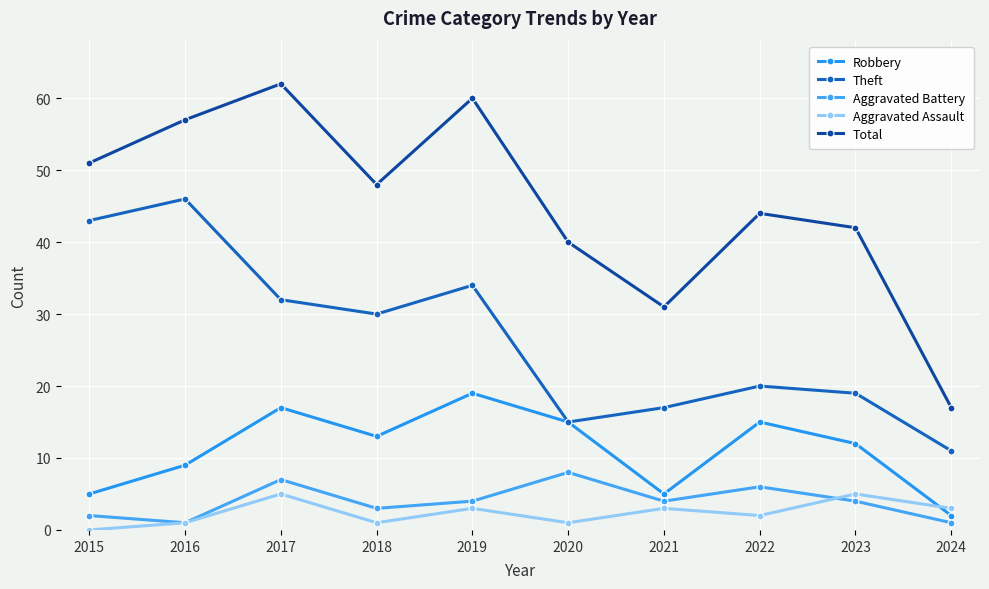

Reading right to left, extract all data points from this chart.

Robbery: 2024=2	2023=12	2022=15	2021=5	2020=15	2019=19	2018=13	2017=17	2016=9	2015=5
Theft: 2024=11	2023=19	2022=20	2021=17	2020=15	2019=34	2018=30	2017=32	2016=46	2015=43
Aggravated Battery: 2024=1	2023=4	2022=6	2021=4	2020=8	2019=4	2018=3	2017=7	2016=1	2015=2
Aggravated Assault: 2024=3	2023=5	2022=2	2021=3	2020=1	2019=3	2018=1	2017=5	2016=1	2015=0
Total: 2024=17	2023=42	2022=44	2021=31	2020=40	2019=60	2018=48	2017=62	2016=57	2015=51